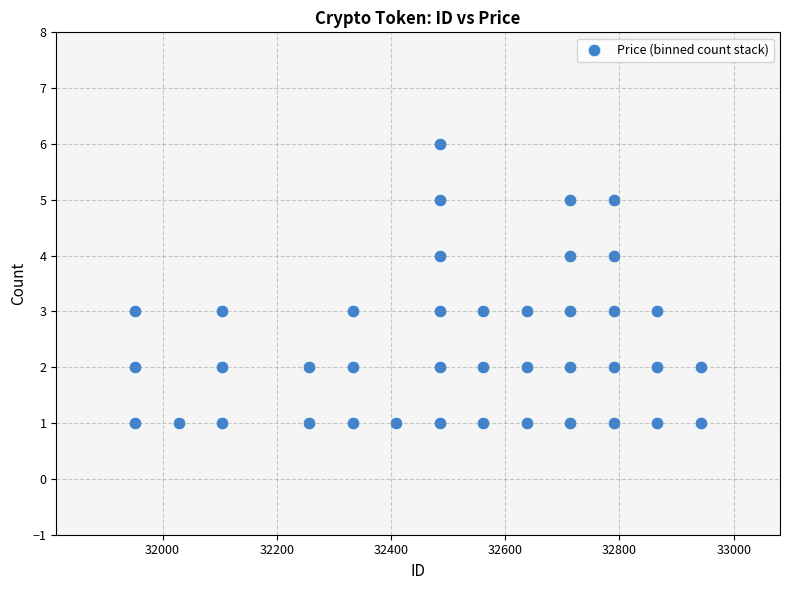

What is the range of X values (max minus min)?

990